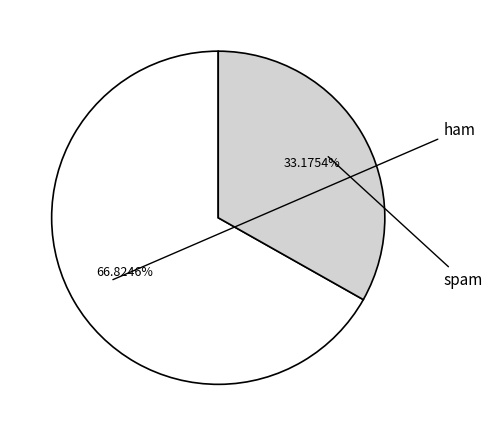

Count the number of slices in the pie.

2